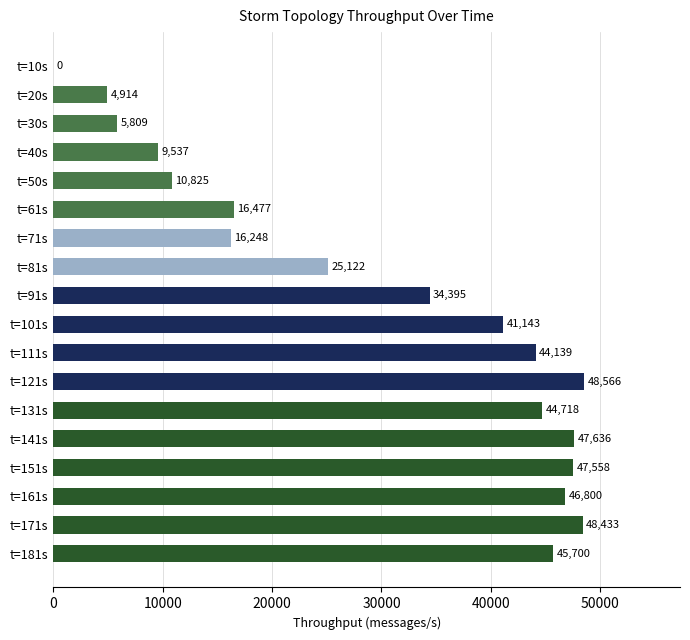

What is the sum of the values at t=40s and t=121s?

58103